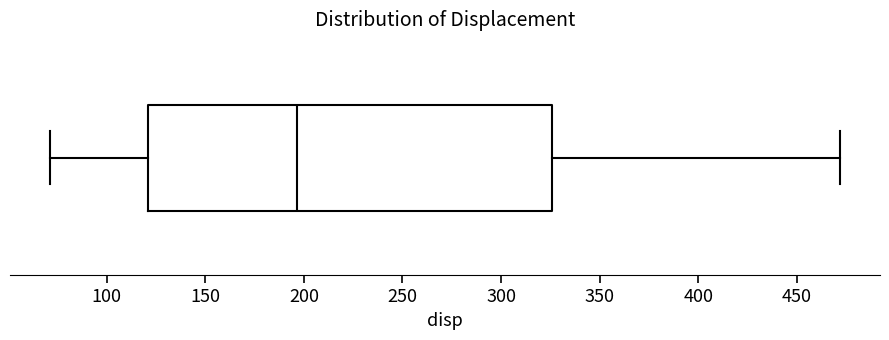

Where does the left whisker of the box end on the x-axis? The values are not printed on the chart, so give them approximately, as read against the axis.

70